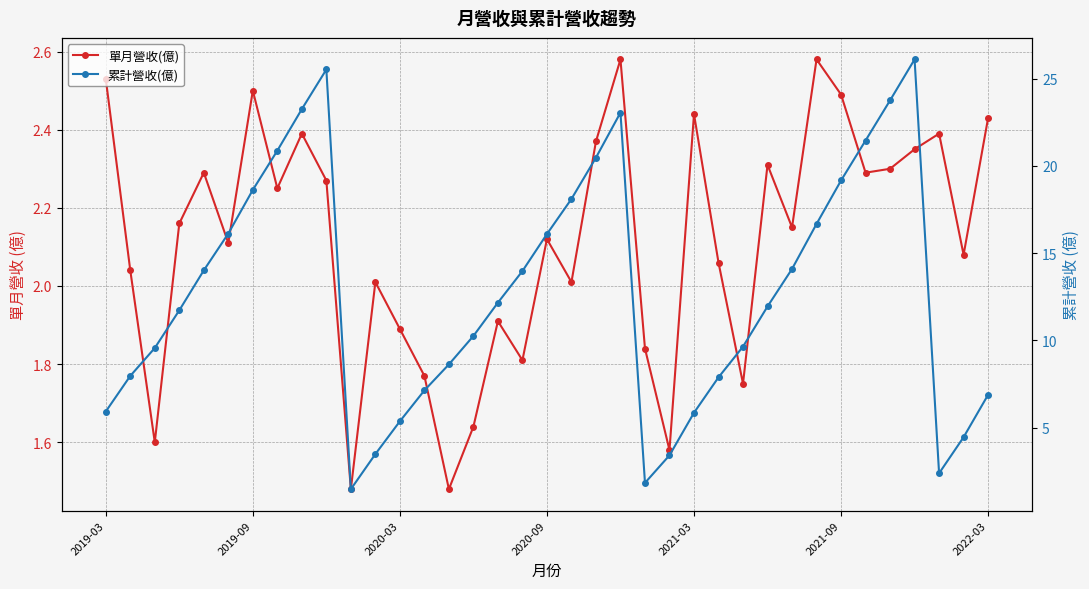

The value of 單月營收(億) at 9 is 2.3. True or false?

True